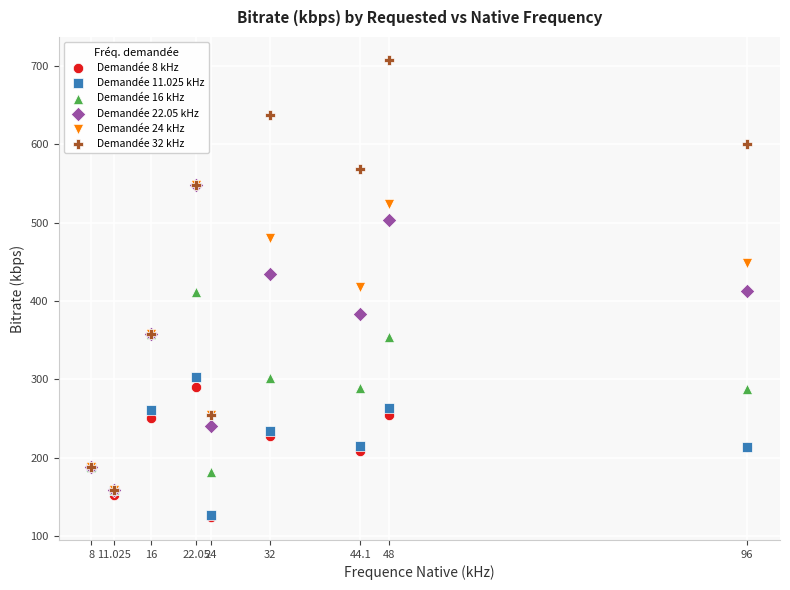

What are all the series names shown in the legend?

Demandée 8 kHz, Demandée 11.025 kHz, Demandée 16 kHz, Demandée 22.05 kHz, Demandée 24 kHz, Demandée 32 kHz